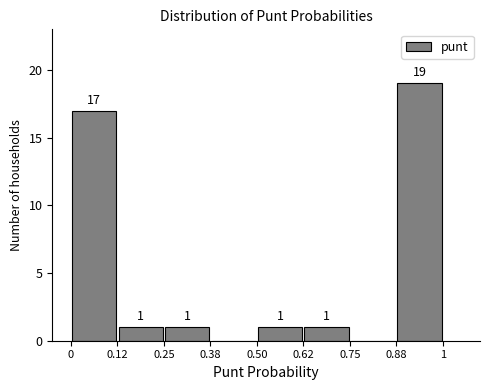

Which range on the x-axis has the tallest bar?

0.88 to 1